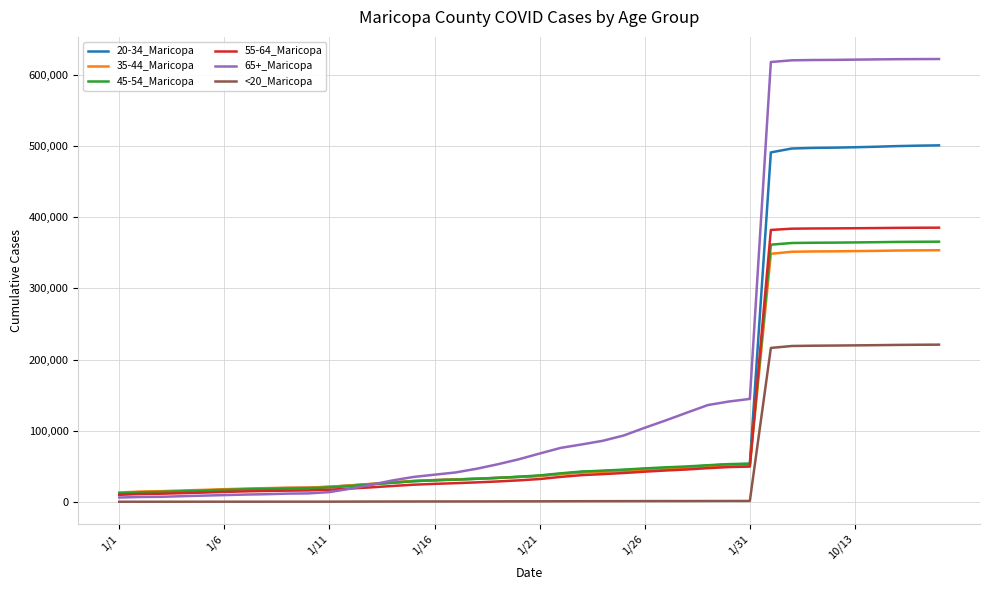

What is the greatest value displayed?

622575